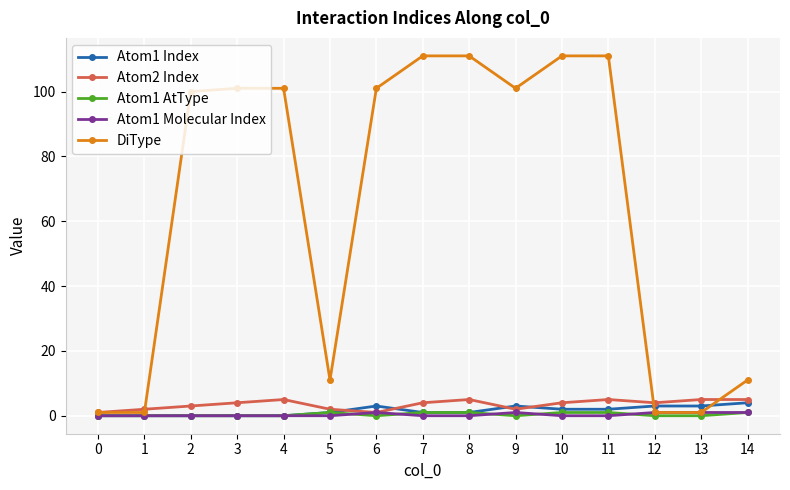

What are all the series names shown in the legend?

Atom1 Index, Atom2 Index, Atom1 AtType, Atom1 Molecular Index, DiType